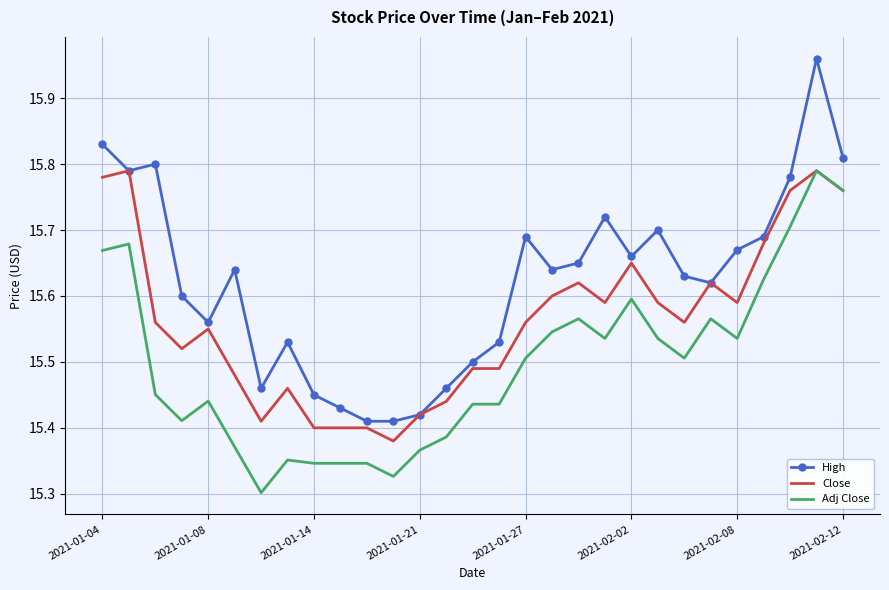

True or false: High and Adj Close cross at least once.

False